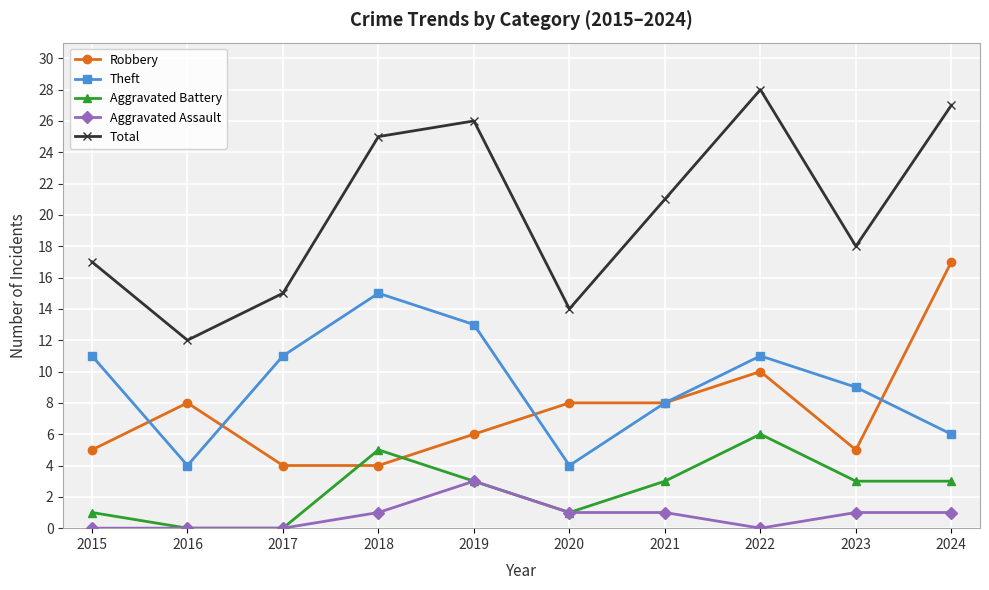

True or false: Theft and Total intersect in this chart.

False